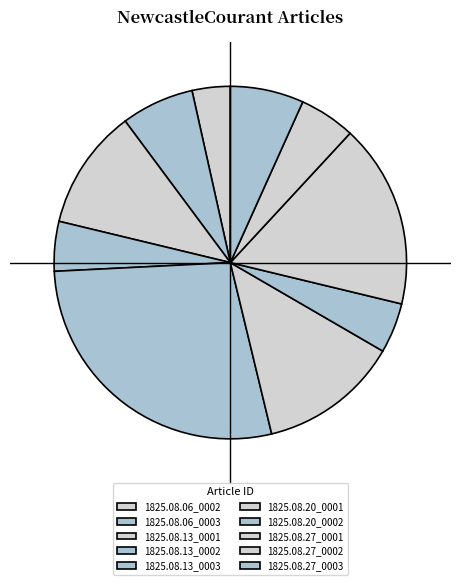

How many slices are in this pie chart?

10